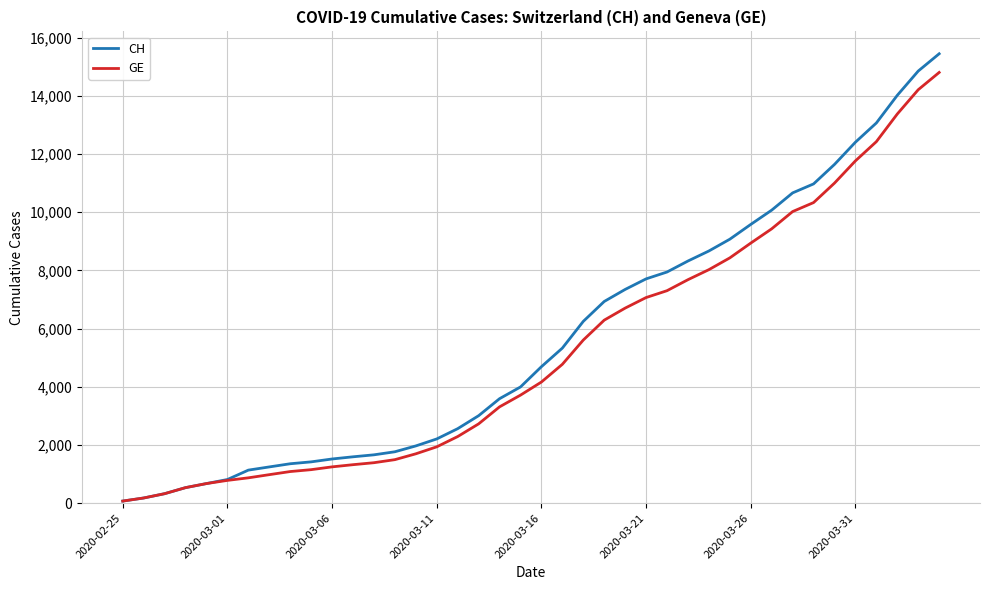

Which series has the widest spread of values?

CH